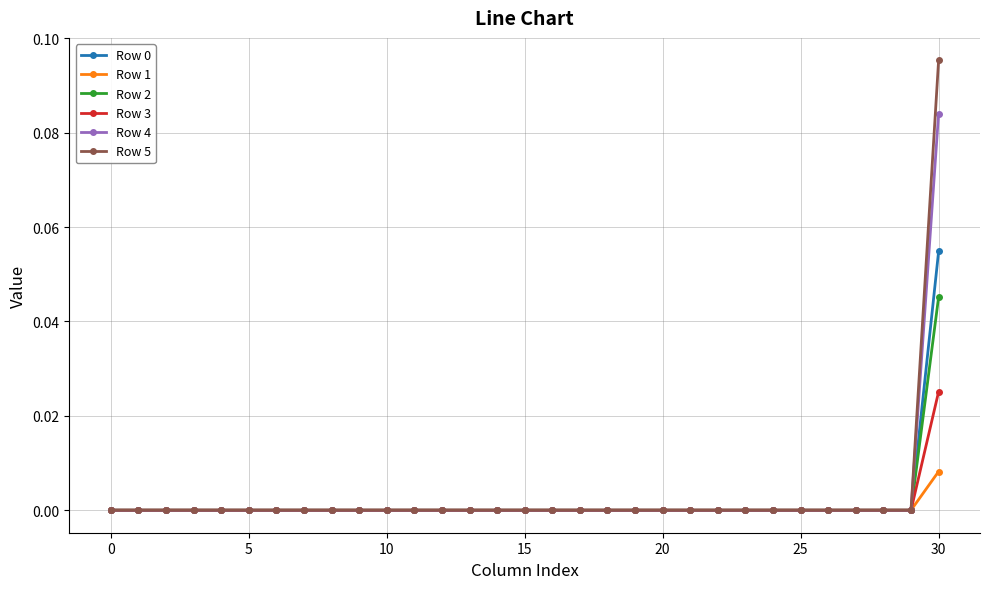

Which series has the widest spread of values?

Row 5